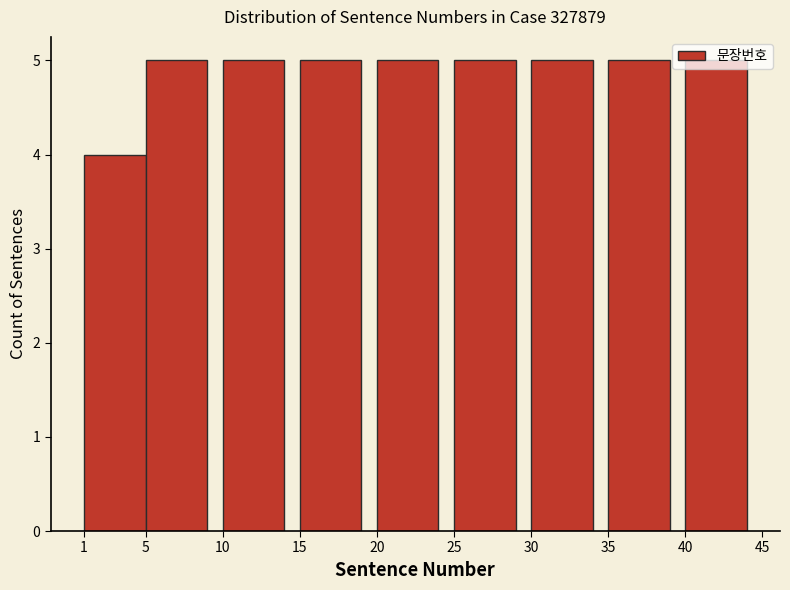

Reading left to right, list every bar in this chart as the range it spans on the x-axis followed by its height. The values are not printed on the chart, so give them approximately, as read against the axis.

1 to 5: 4
5 to 10: 5
10 to 15: 5
15 to 20: 5
20 to 25: 5
25 to 30: 5
30 to 35: 5
35 to 40: 5
40 to 45: 5